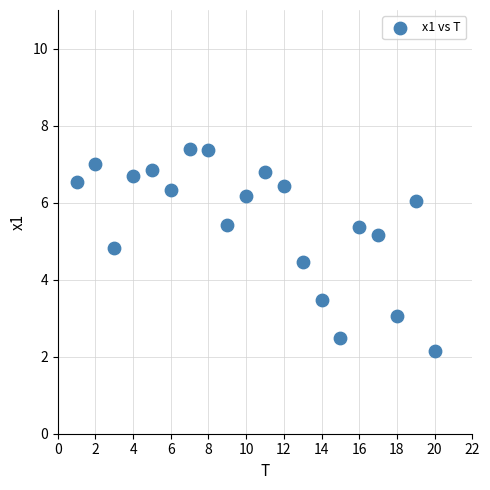

What is the range of X values (max minus min)?

19.0